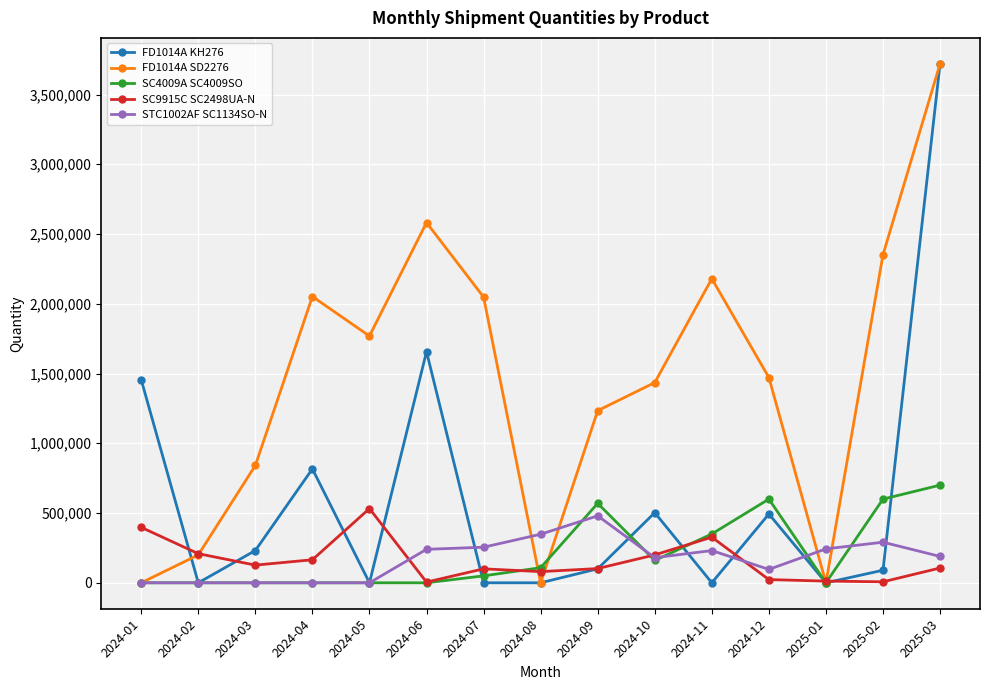

Which category has the highest value across all series?

2025-03